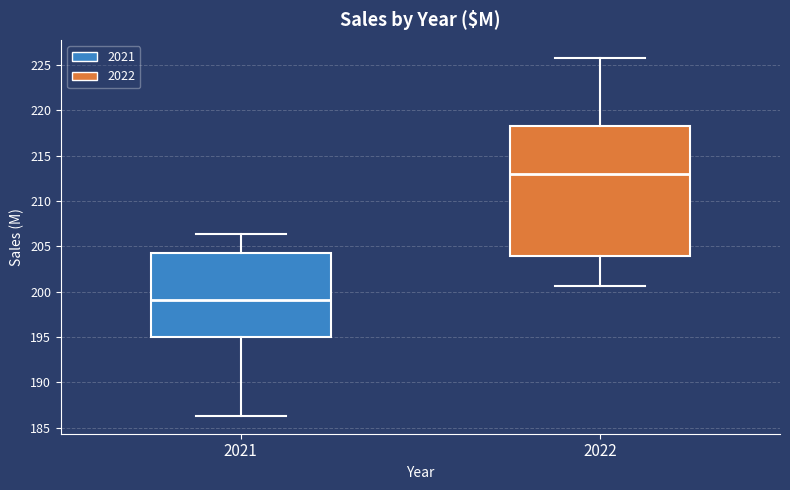

Which box is the tallest, from its lower edge to its upper edge?

2022